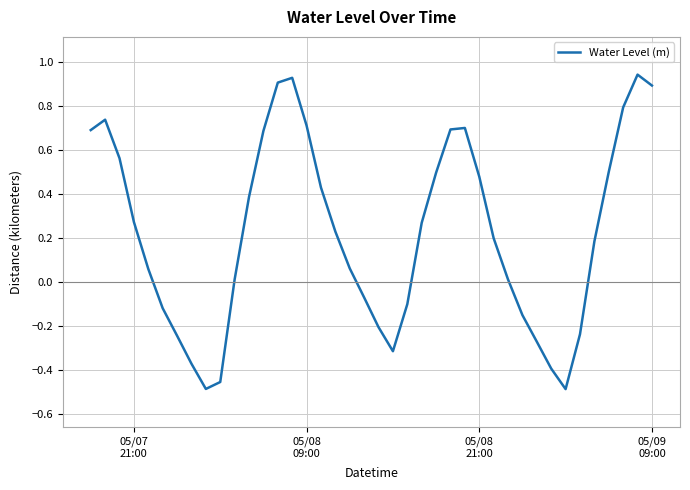

How many lines are shown in the chart?

1